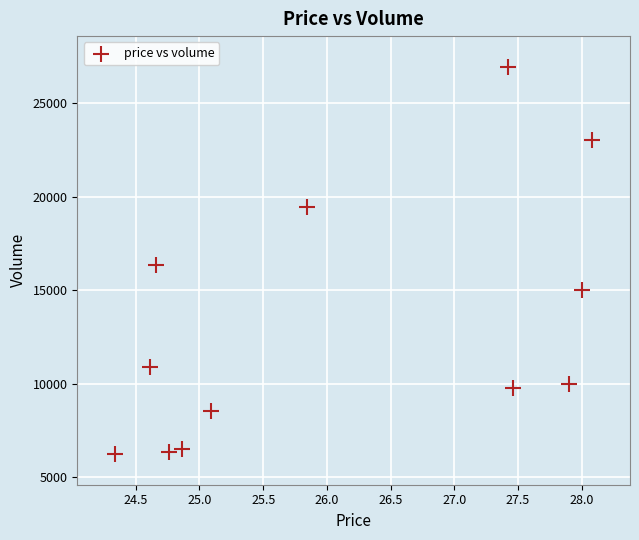

What is the range of Y values (max minus min)?

20650